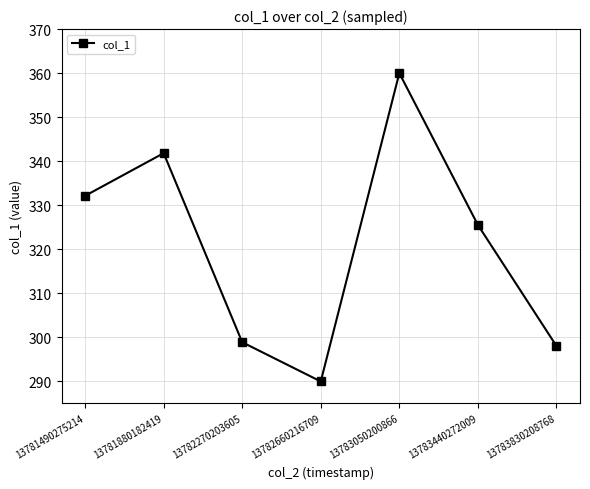

True or false: the data shows 66.2 at 13783440272009.

False